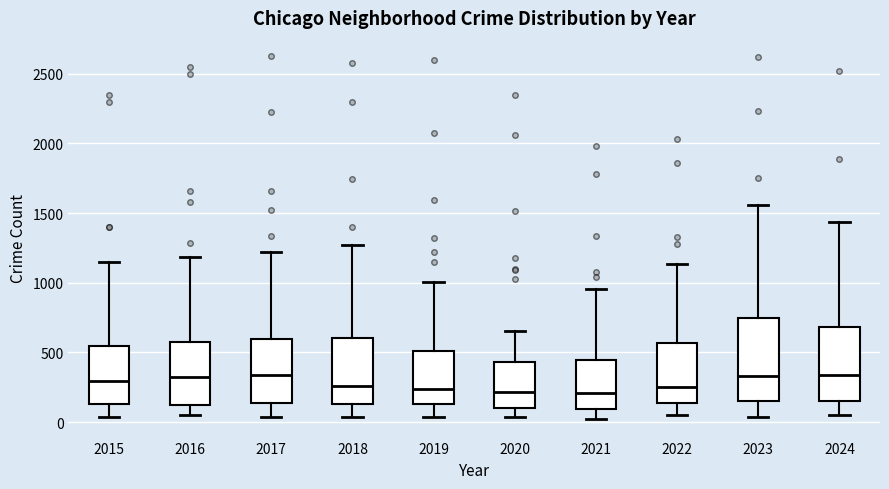

Where does the lower whisker of the box at x = 2016 end on the y-axis? The values are not printed on the chart, so give them approximately, as read against the axis.

50